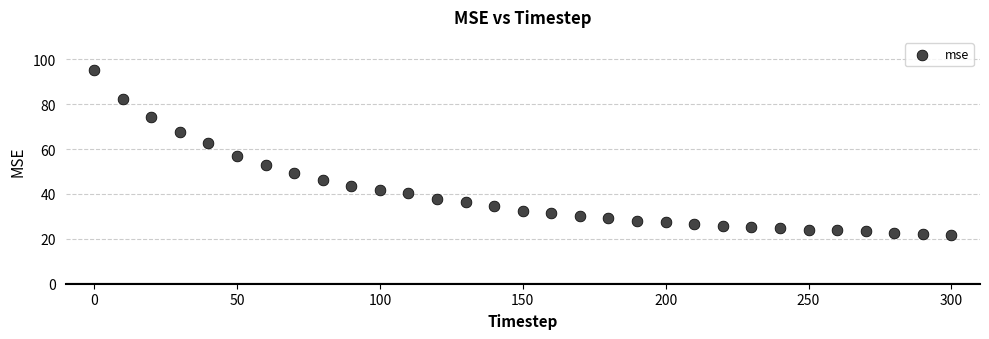

What is the range of X values (max minus min)?

300.0